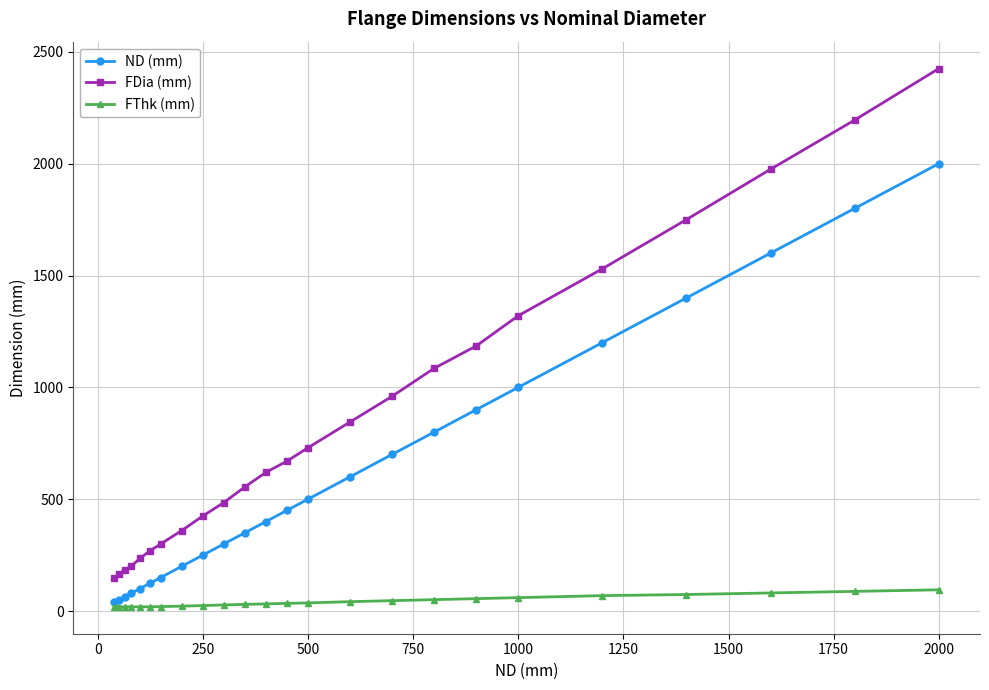

List the series in order of their overall mean, lowest first.

FThk (mm), ND (mm), FDia (mm)